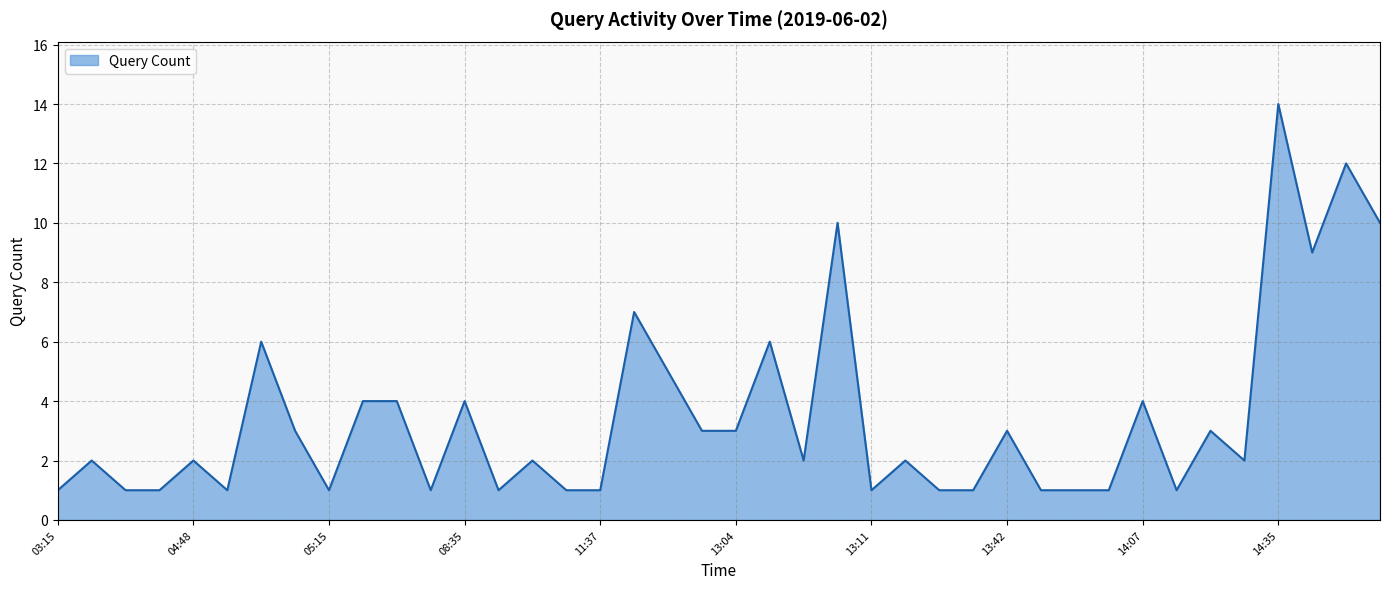

What is the difference between the maximum and minimum values?

13